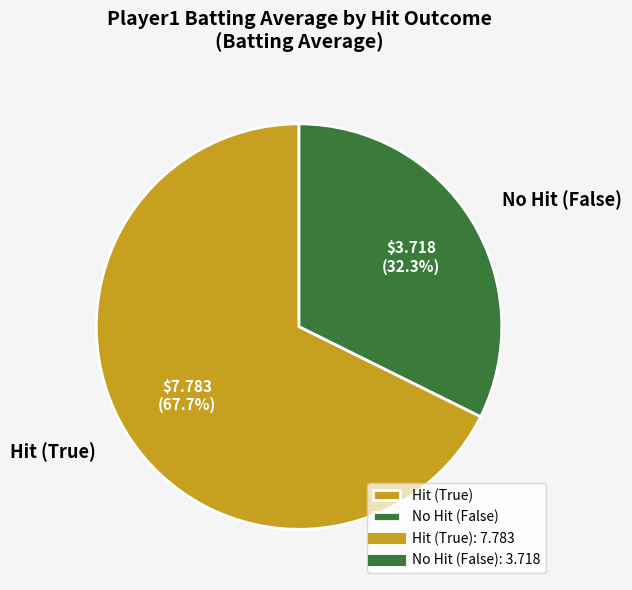

Does Hit (True) represent more than half of the total?

Yes